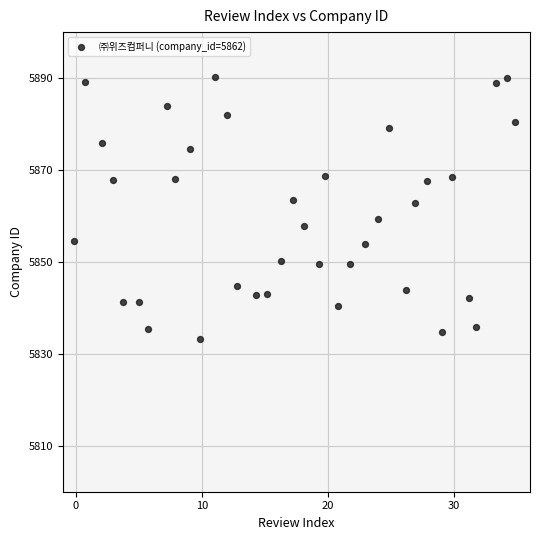

What is the range of X values (max minus min)?

34.9